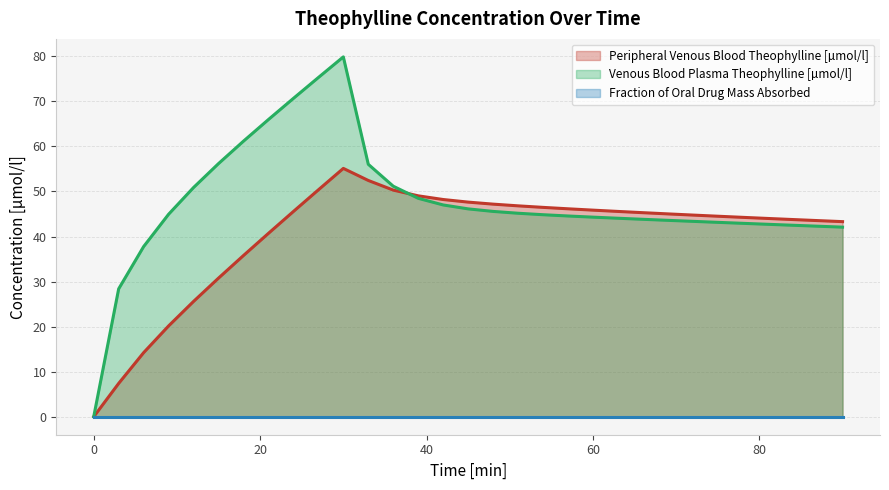

How many lines are shown in the chart?

3